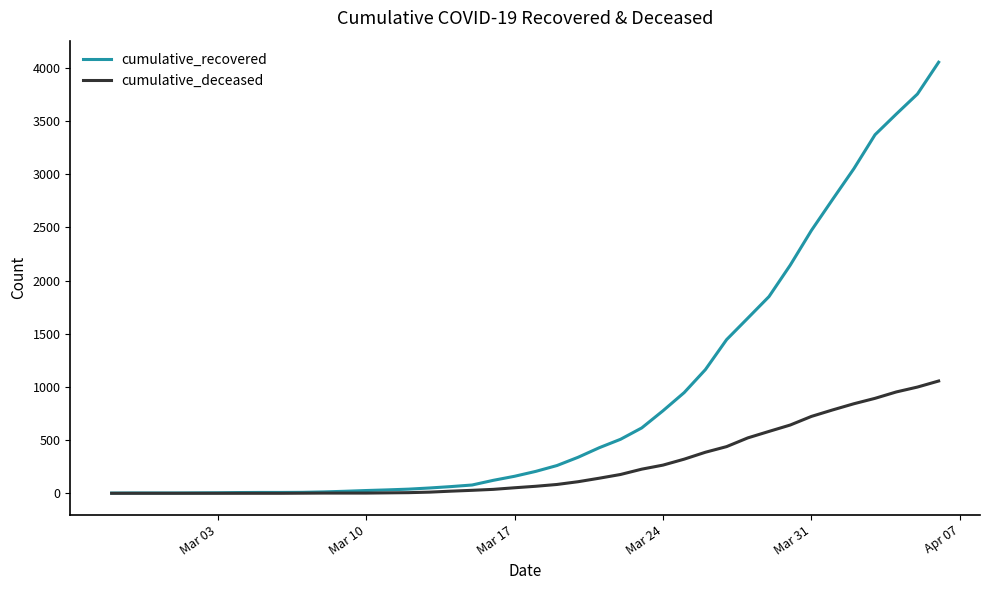

Which series has the largest total across all categories?

cumulative_recovered